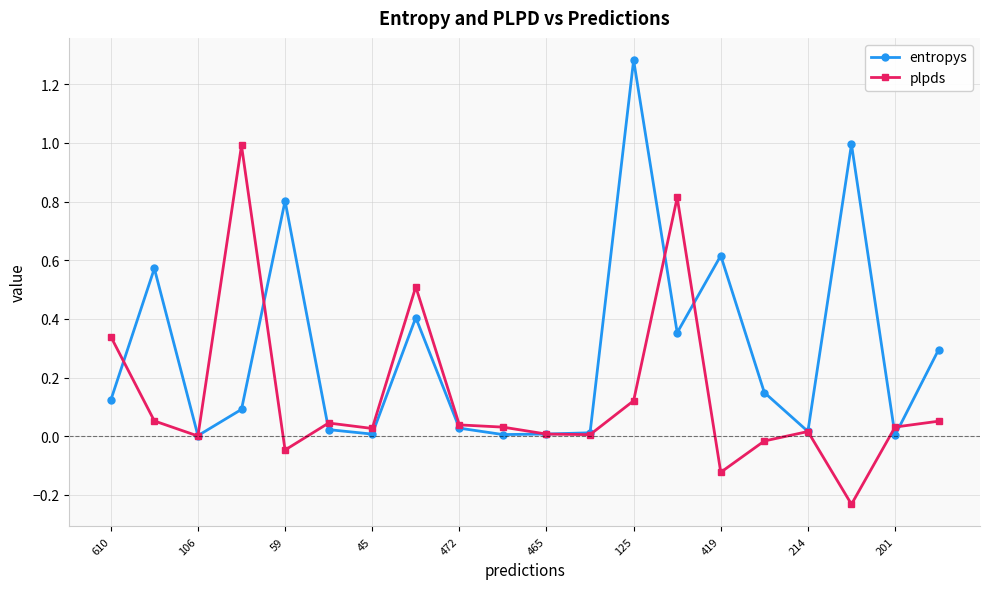

List the series in order of their peak value, highest first.

entropys, plpds